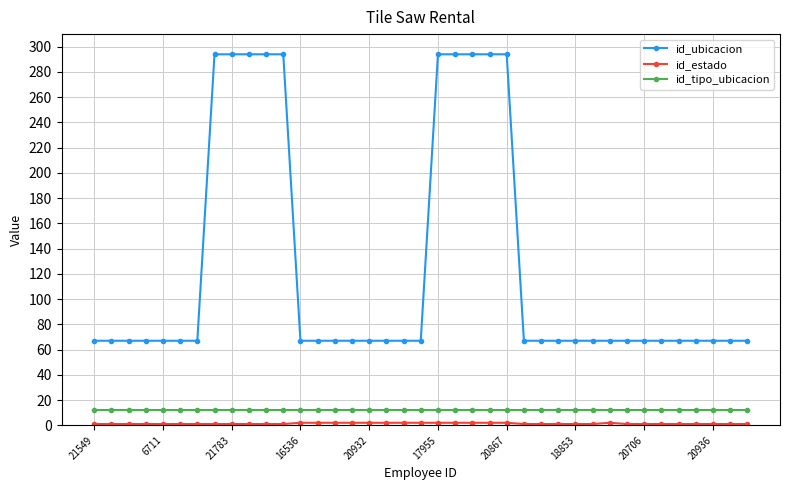

What is the sum of all id_tipo_ubicacion values?

468